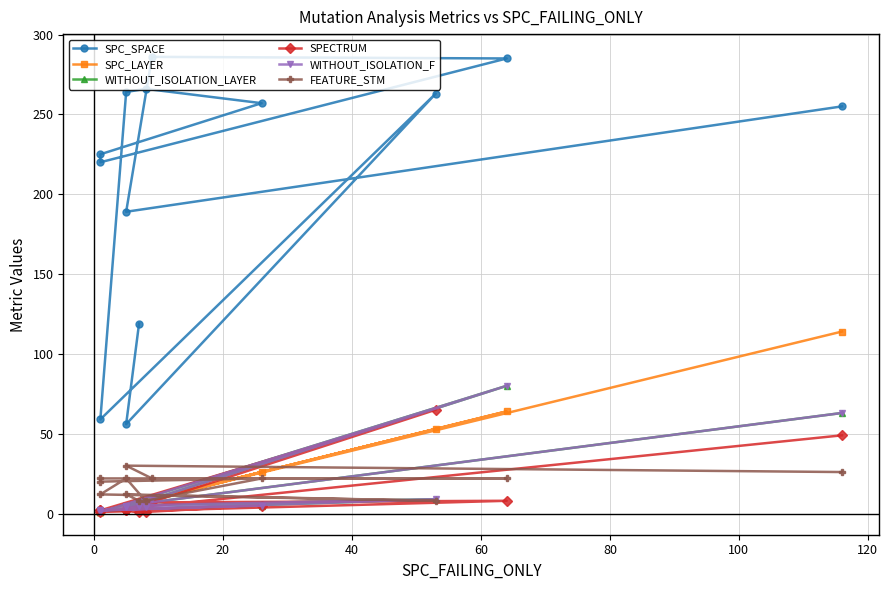

What is the value of the FEATURE_STM point at the 3rd from the left?

8